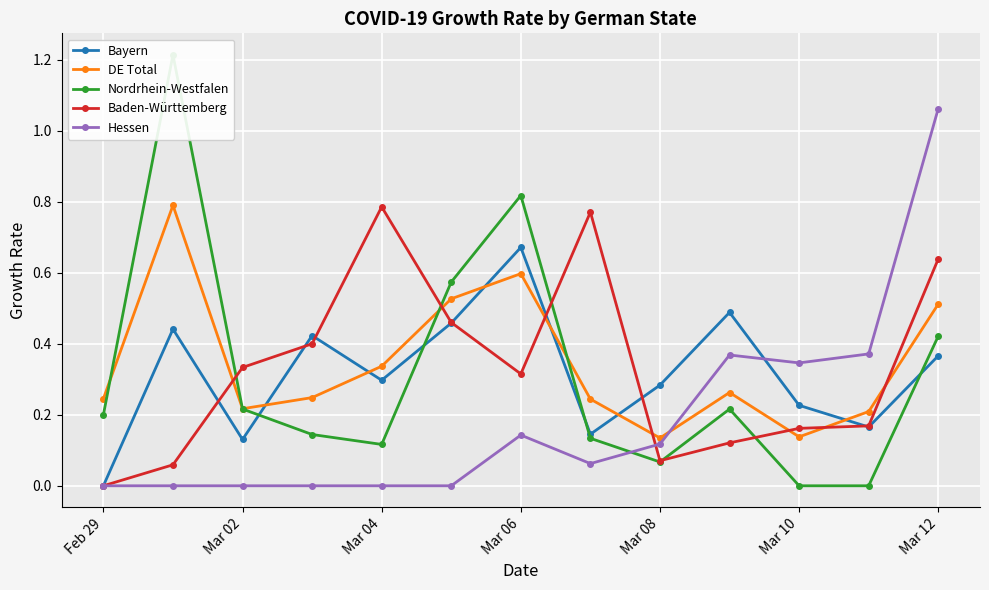

In DE Total, how many points are higher than both neighbors (excluding endpoints)?

3